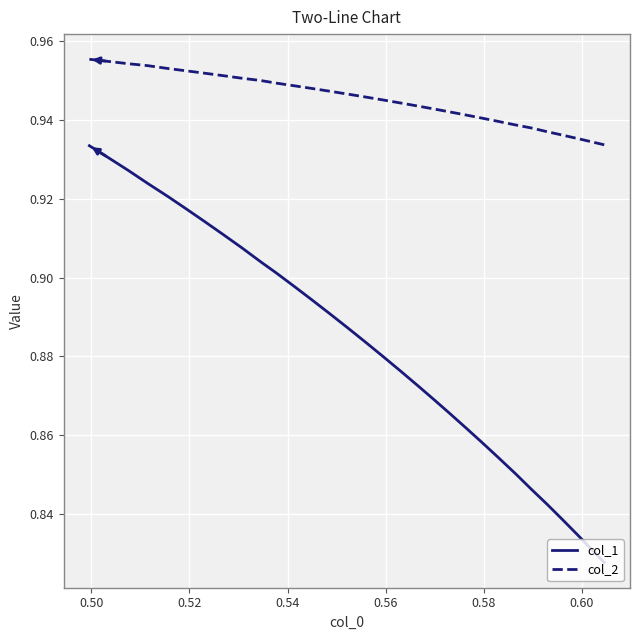

Is it true that col_1 equals 0.4 at 0.54?

False